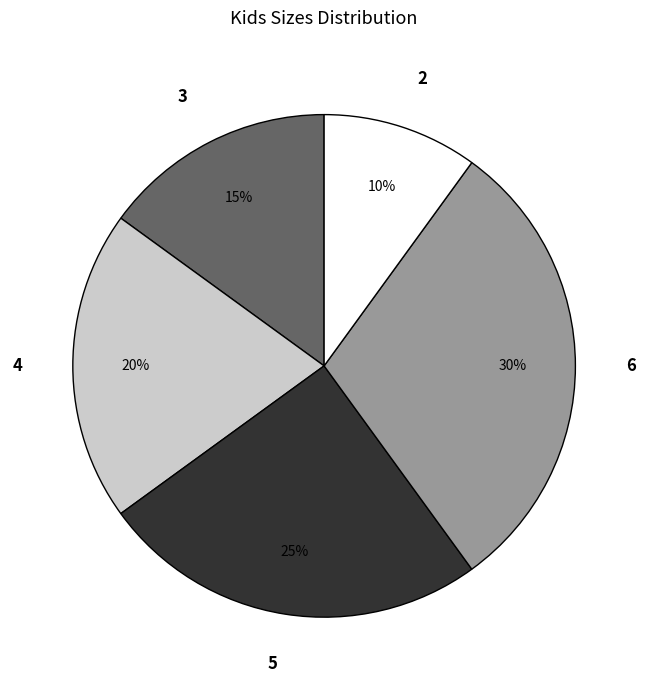

Is there a majority slice in this chart?

No